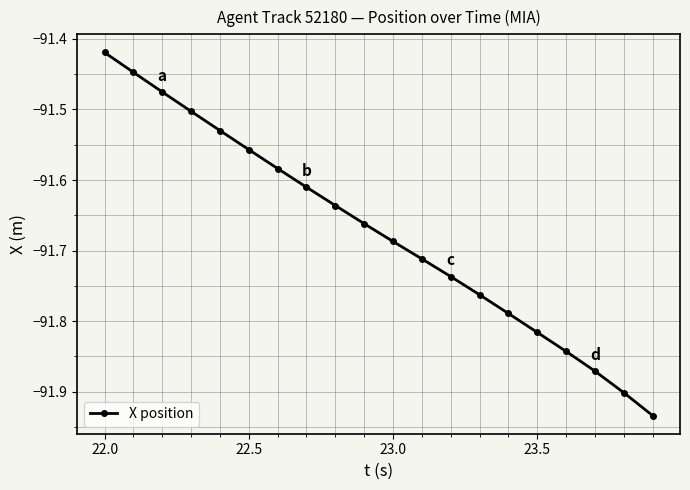

True or false: the data has more than 0 interior local peaks.

False